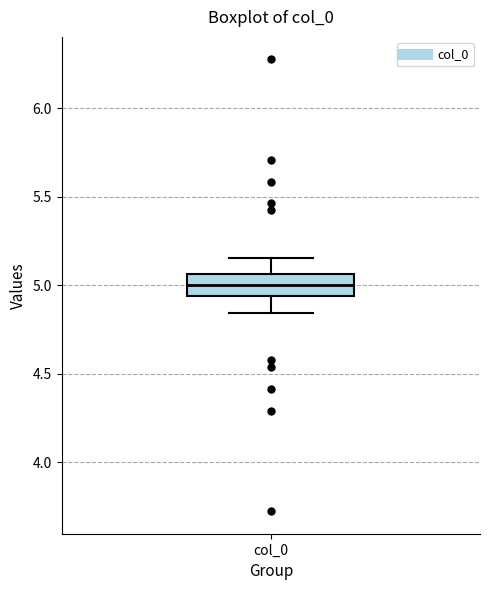

Transcribe this box plot: give where the median line is, the range the box spans, and where the two whiskers end, as read against the y-axis. The values are not printed on the chart, so give them approximately, as read against the axis.

median 5.00, box 4.95 to 5.05, whiskers 4.85 to 5.15